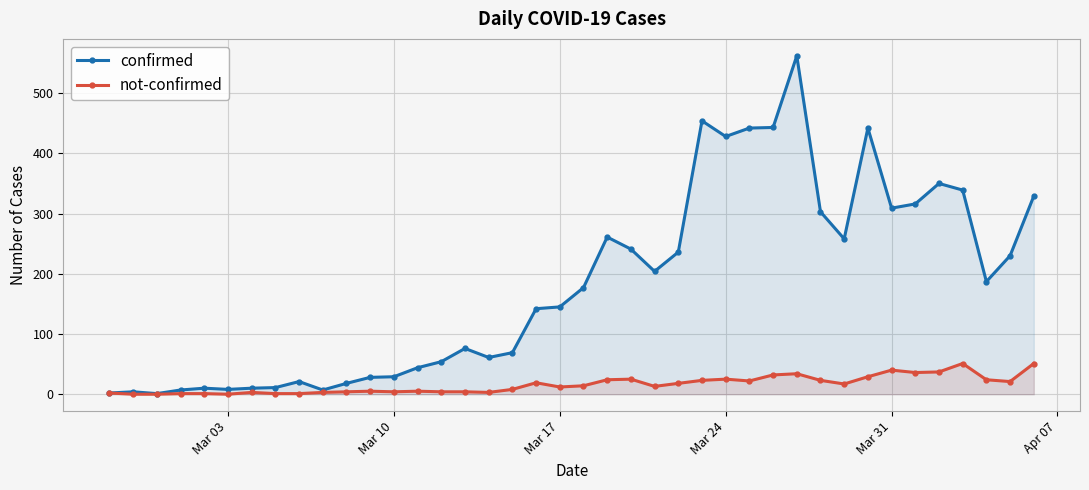

What is the sum of all not-confirmed values?

639